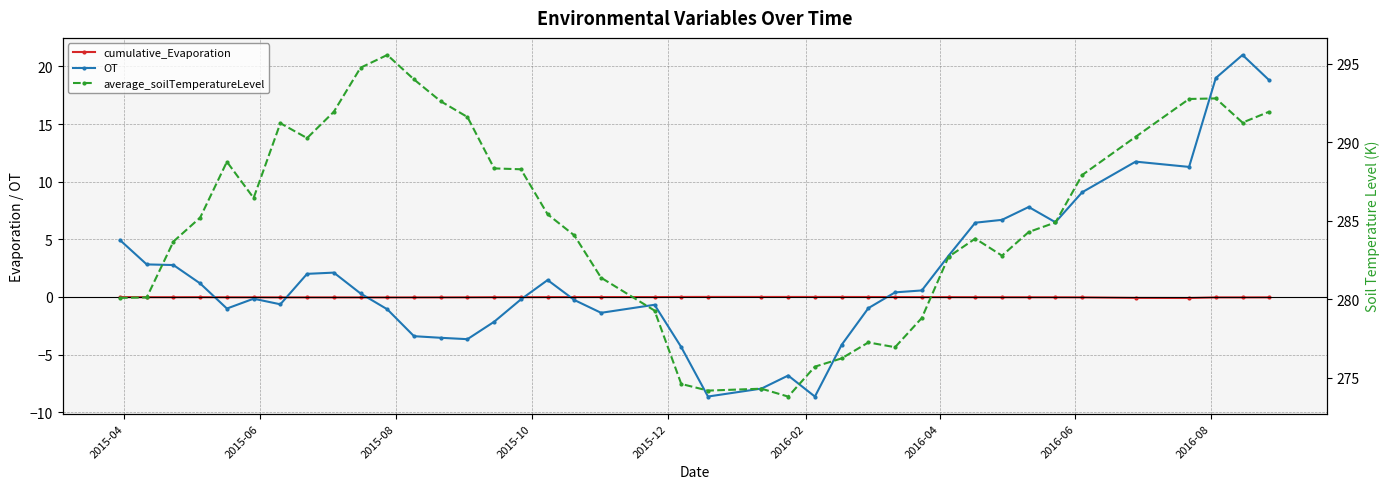

Which series has the largest total across all categories?

average_soilTemperatureLevel